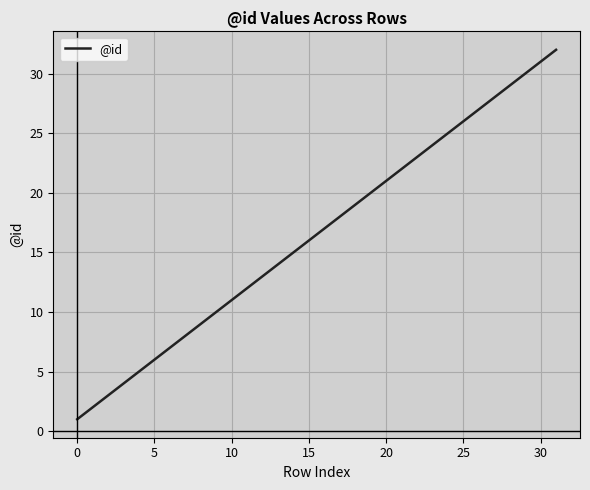

What is the difference between the maximum and minimum values?

31